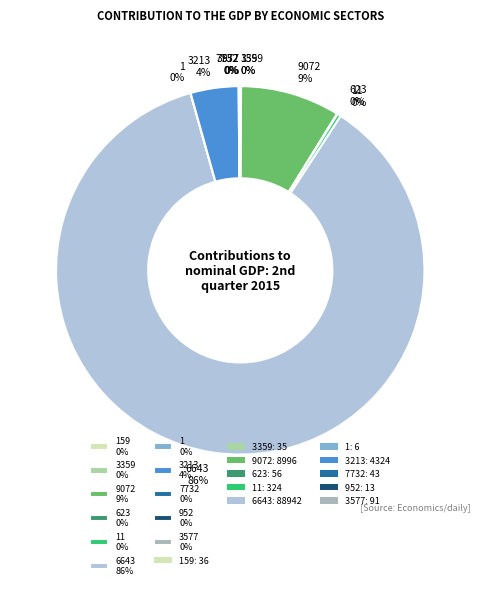

To the nearest percent, what percentage of the pie is 3213 4%?

4%